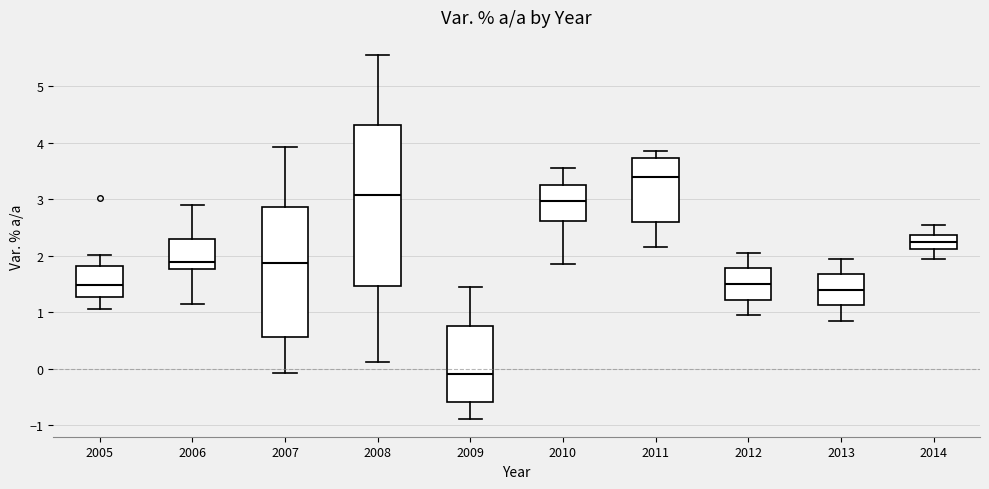

Reading left to right, transcribe this box plot: for each box, give where its median line is, the range the box spans, and where its two whiskers end, as read against the y-axis. The values are not printed on the chart, so give them approximately, as read against the axis.

2005: median 1.5, box 1.3 to 1.8, whiskers 1.1 to 2.0
2006: median 1.9, box 1.8 to 2.3, whiskers 1.1 to 2.9
2007: median 1.9, box 0.6 to 2.9, whiskers -0.1 to 3.9
2008: median 3.1, box 1.5 to 4.3, whiskers 0.1 to 5.6
2009: median -0.1, box -0.6 to 0.8, whiskers -0.9 to 1.5
2010: median 3.0, box 2.6 to 3.3, whiskers 1.9 to 3.6
2011: median 3.4, box 2.6 to 3.7, whiskers 2.2 to 3.9
2012: median 1.5, box 1.2 to 1.8, whiskers 1.0 to 2.1
2013: median 1.4, box 1.1 to 1.7, whiskers 0.9 to 2.0
2014: median 2.3, box 2.1 to 2.4, whiskers 2.0 to 2.6